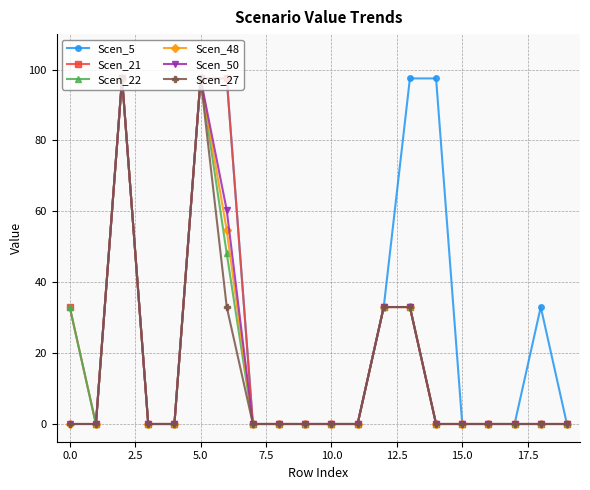

What is the greatest value displayed?

97.5